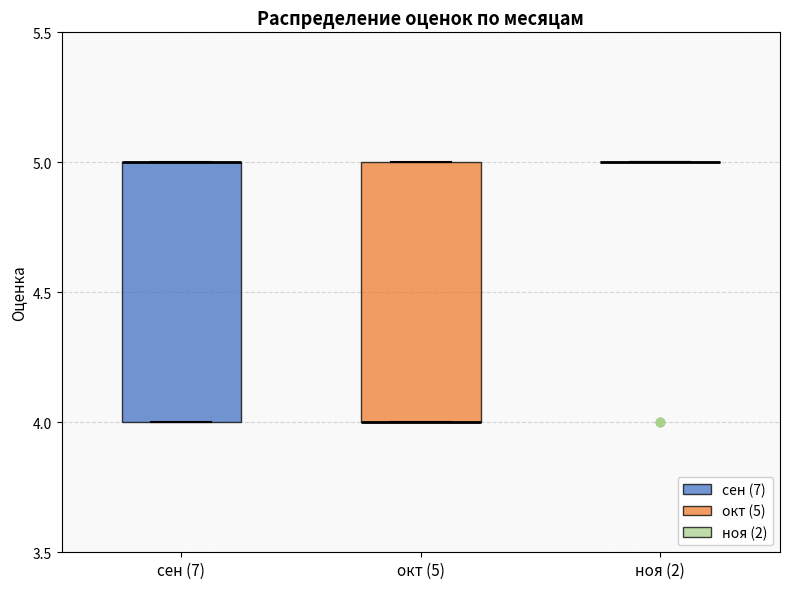

Reading left to right, read every box against the y-axis: the position of its median line, the range the box covers, and the ends of its whiskers. The values are not printed on the chart, so give them approximately, as read against the axis.

сен (7): median 5 (drawn on the box's upper edge), box 4 to 5, whiskers 4 to 5
окт (5): median 4 (drawn on the box's lower edge), box 4 to 5, whiskers 4 to 5
ноя (2): box collapsed to a line at 5, whiskers 5 to 5